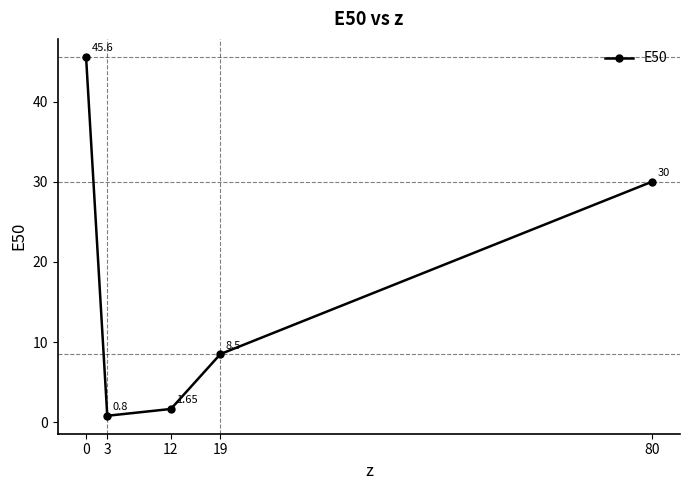

At which category does the data reach its first local valley?

3